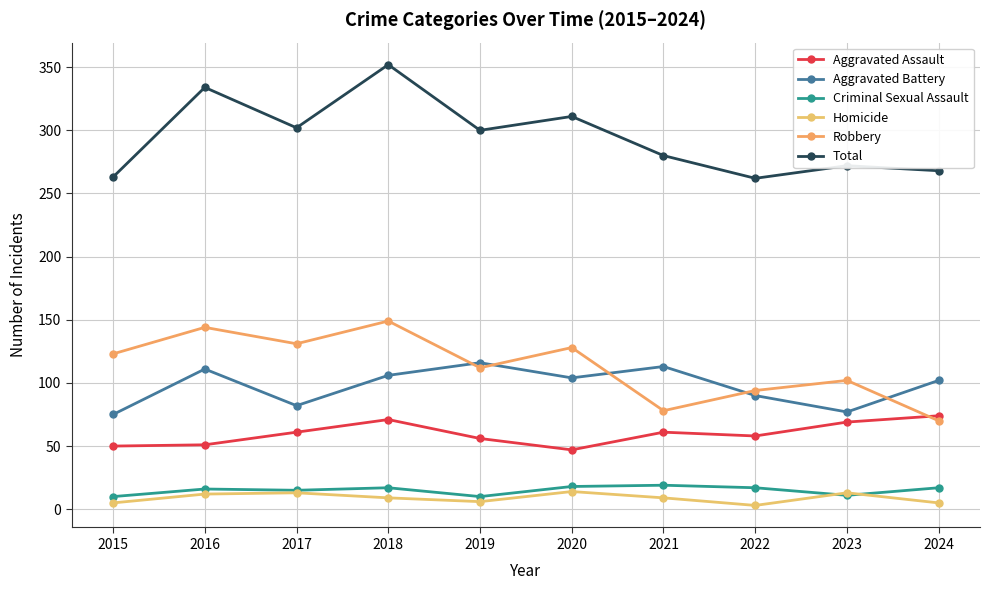

True or false: Criminal Sexual Assault and Robbery cross at least once.

False